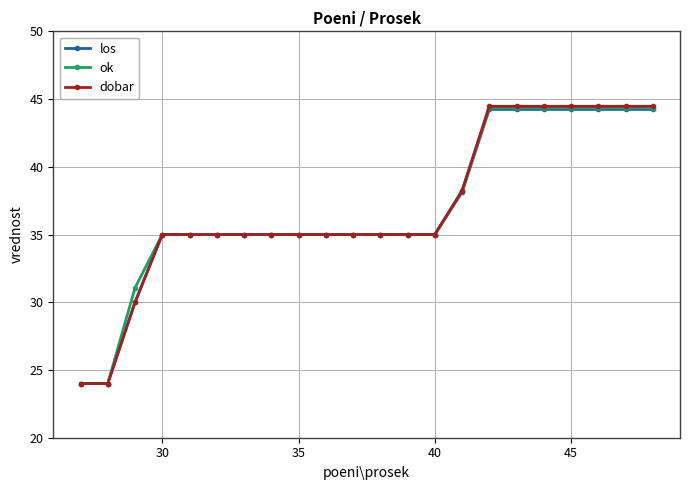

What is the smallest value displayed?

24.0